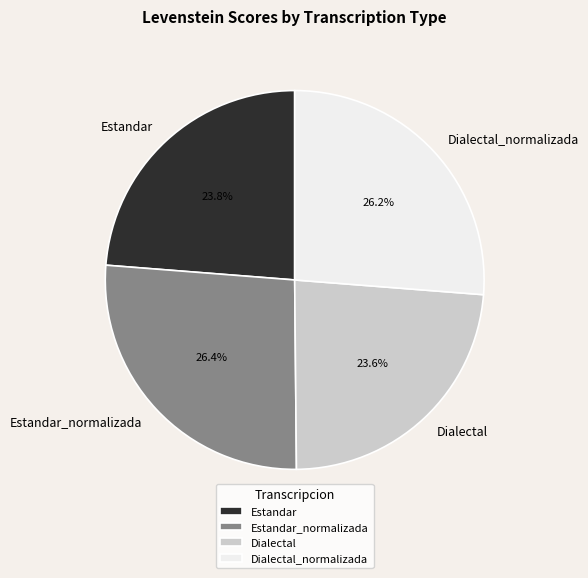

What is the total percentage of Estandar_normalizada and Dialectal?

50.0%